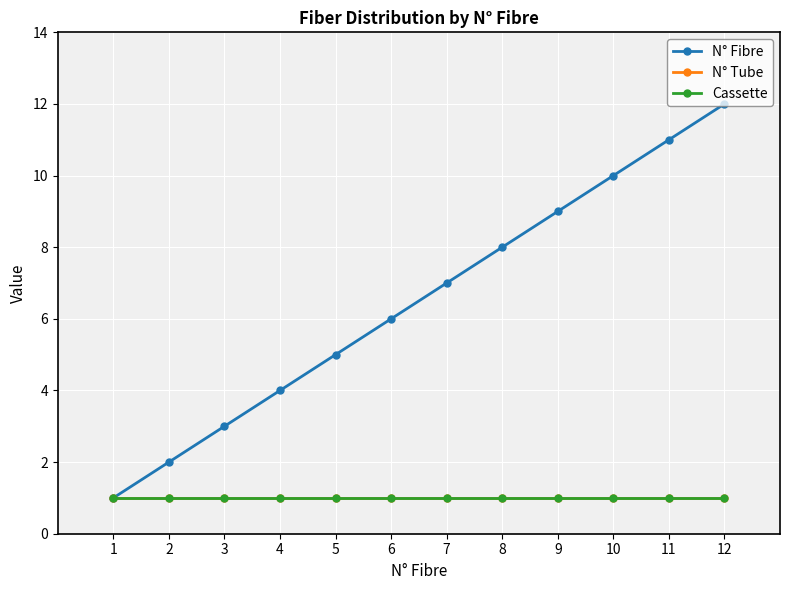

Is this an area chart (filled region under the line)?

No